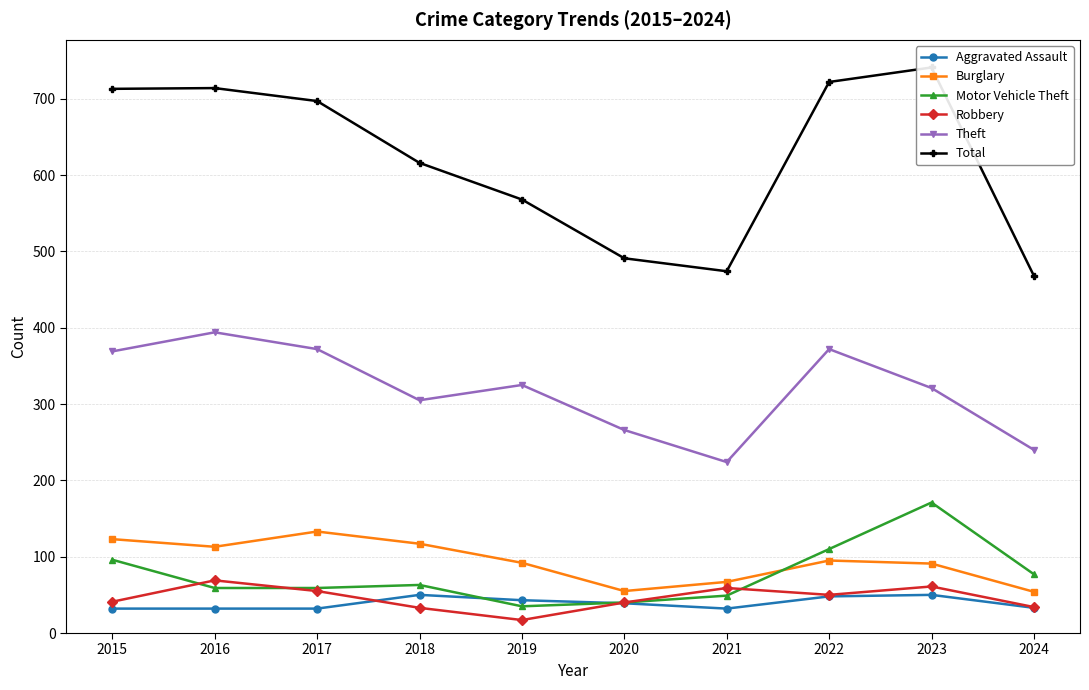

The value of Burglary at 2017 is 202. True or false?

False